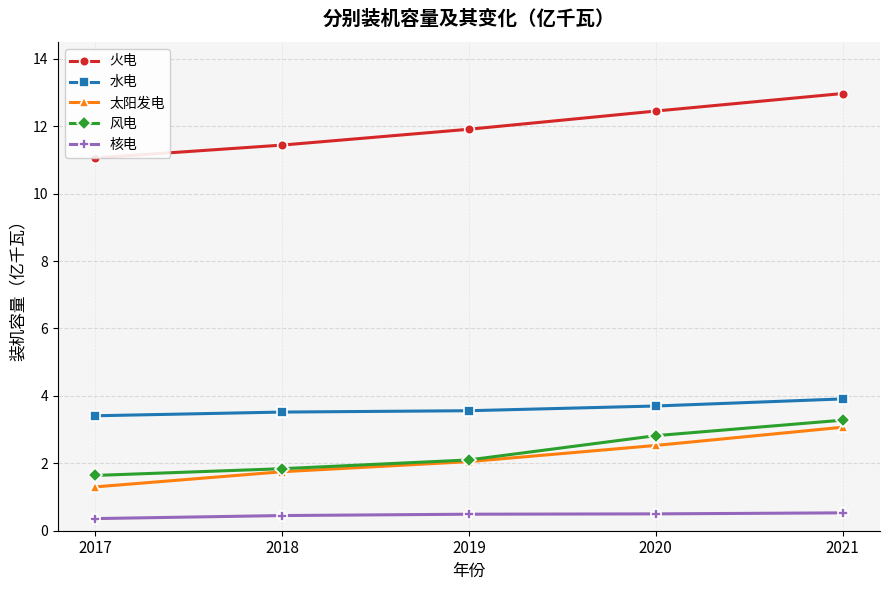

True or false: 水电 has a value of 3.9 at 2021.

True